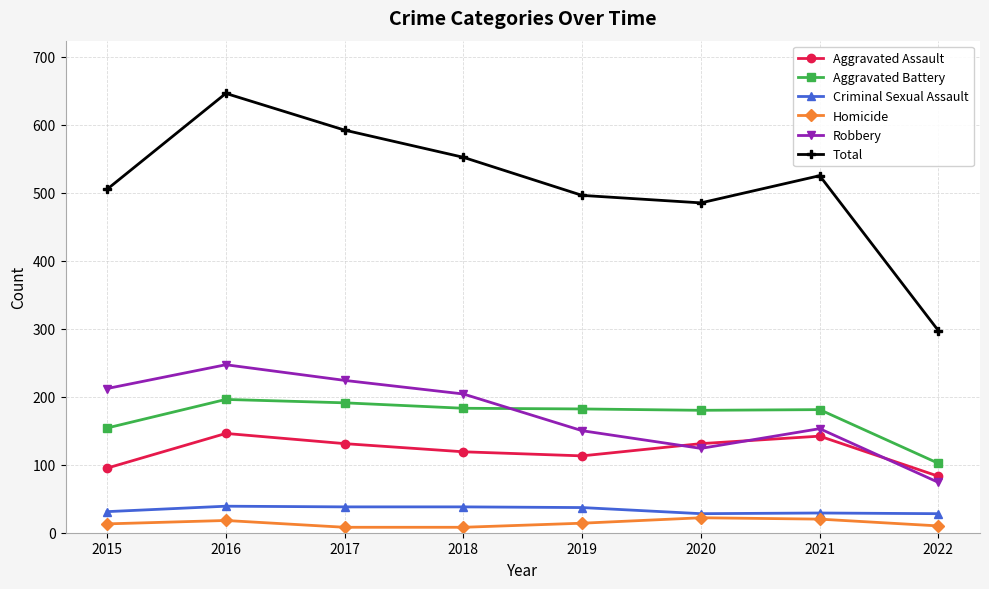

Rank the series at 2021 from highest to lowest value.

Total, Aggravated Battery, Robbery, Aggravated Assault, Criminal Sexual Assault, Homicide